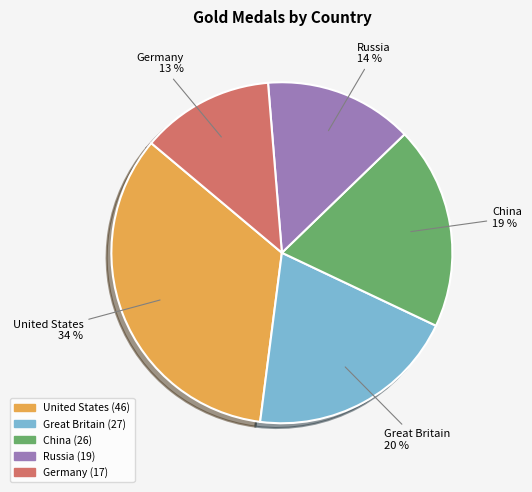

The Russia slice represents 14% of the pie. True or false?

True